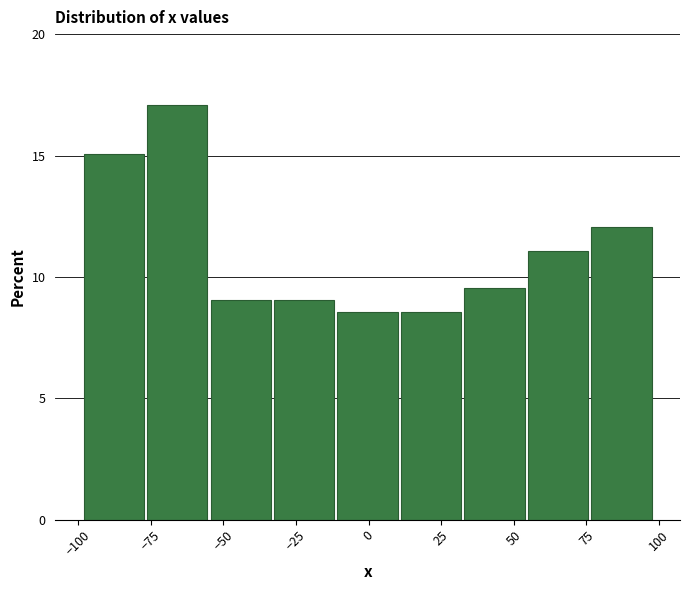

Reading left to right, list every bar in this chart as the range it spans on the x-axis followed by its height. Neither the bar edges nor the heights are printed on the chart, so give them approximately, as read against the axes.

-100 to -75: 15.0
-75 to -55: 17.0
-55 to -35: 9.0
-35 to -10: 9.0
-10 to 10: 8.5
10 to 30: 8.5
30 to 55: 9.5
55 to 75: 11.0
75 to 100: 12.0